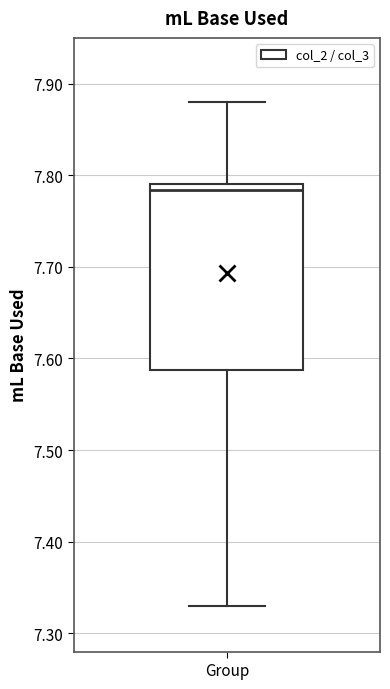

Transcribe this box plot: give where the median line is, the range the box spans, and where the two whiskers end, as read against the y-axis. The values are not printed on the chart, so give them approximately, as read against the axis.

median 7.78, box 7.59 to 7.79, whiskers 7.33 to 7.88